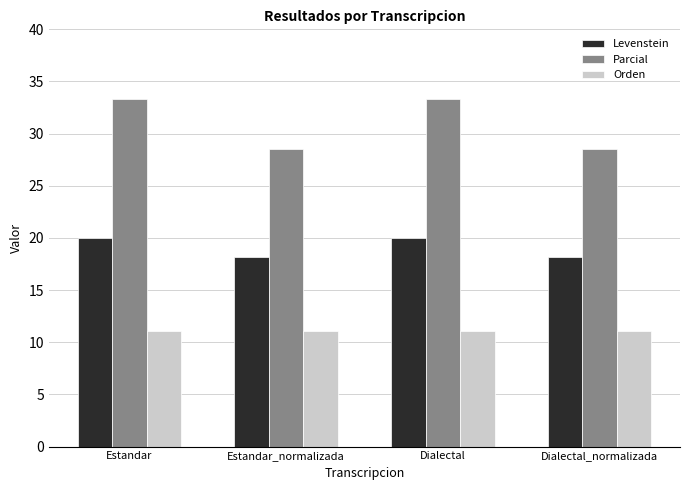

What is the label of the 4th bar from the left?

Dialectal_normalizada